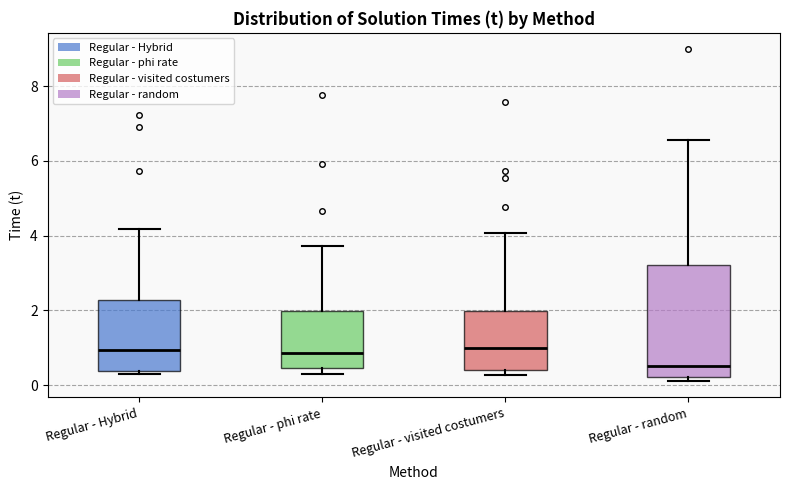

Comparing the boxes themselves (not the whiskers), which one is the tallest?

Regular - random